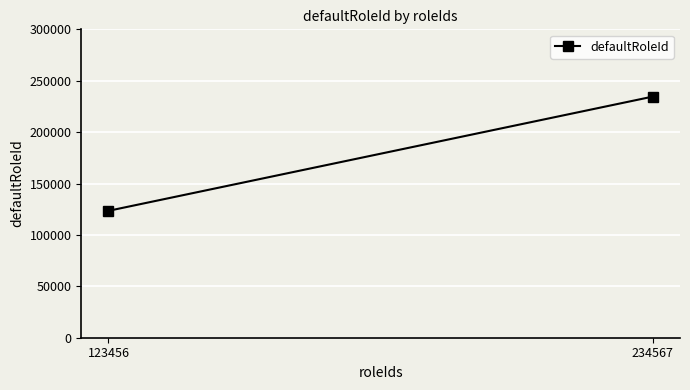

What is the ratio of the value at 123456 to the value at 234567?

0.5